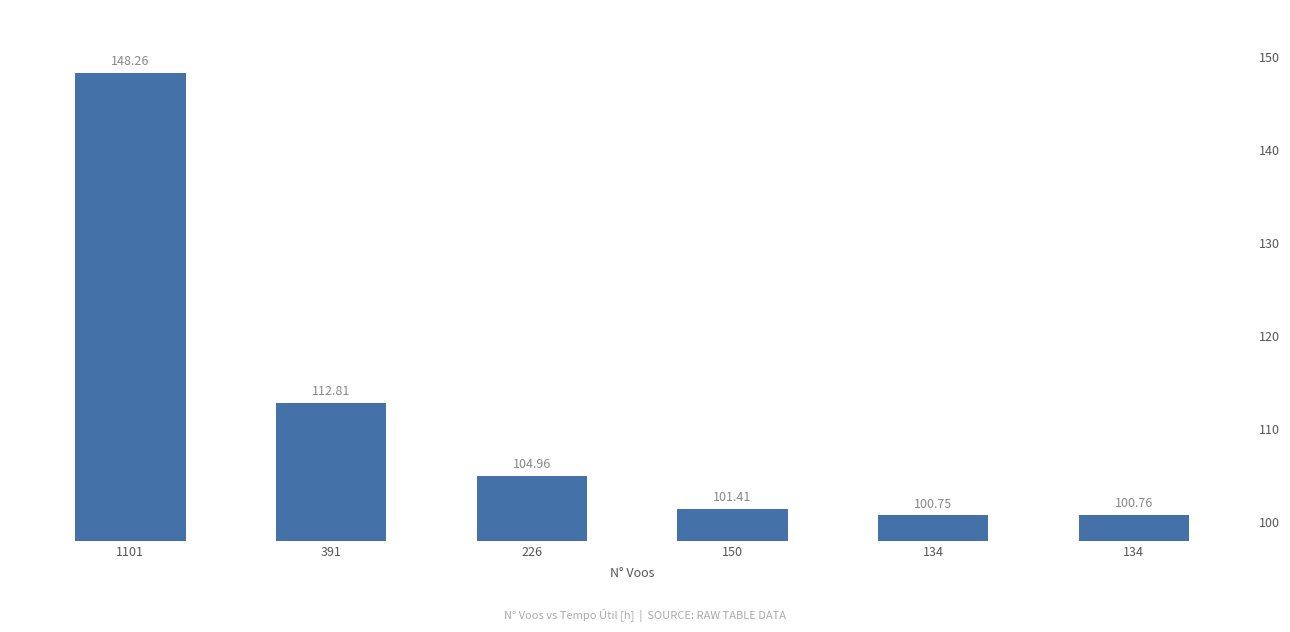

Reading left to right, transcribe all the data shown in this chart.

148.3	112.8	105.0	101.4	100.8	100.8